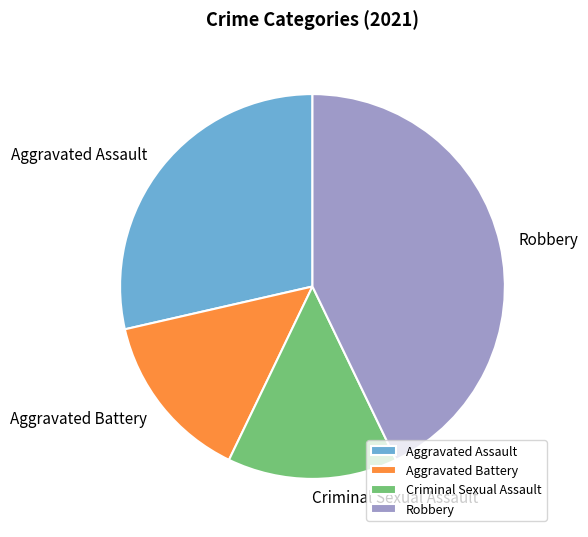

Do Aggravated Assault and Aggravated Battery together represent more than half of the pie?

No